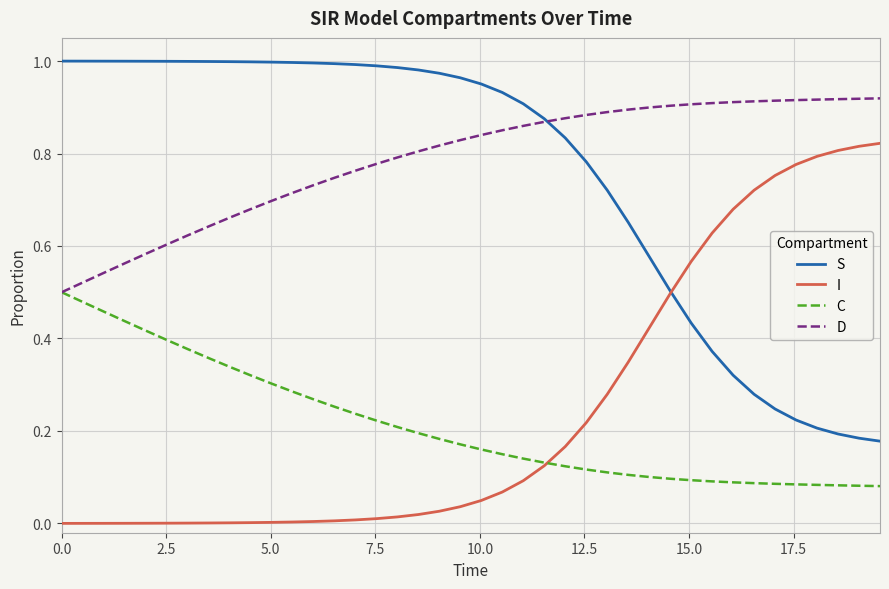

Rank the series by their maximum value, from lowest to highest.

C, I, D, S